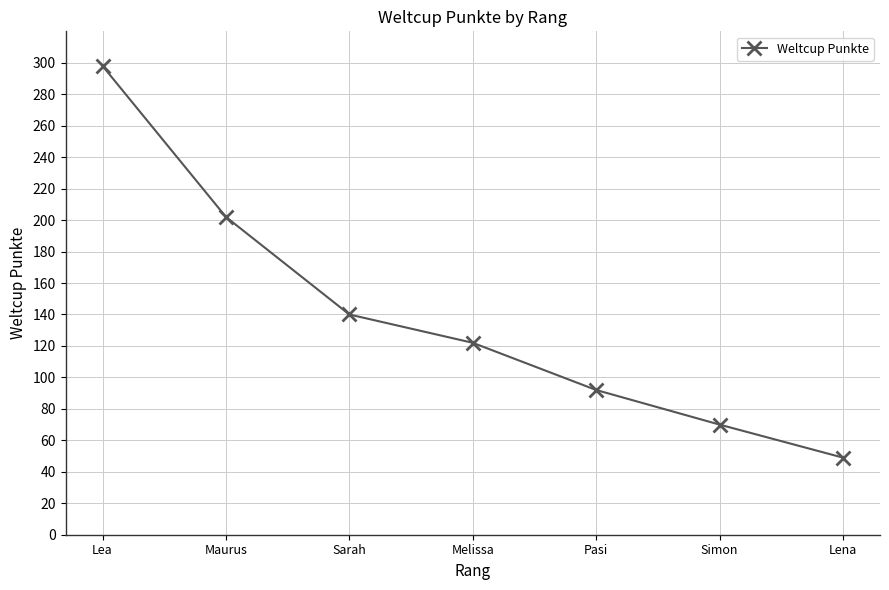

How many data points does each series have?

7